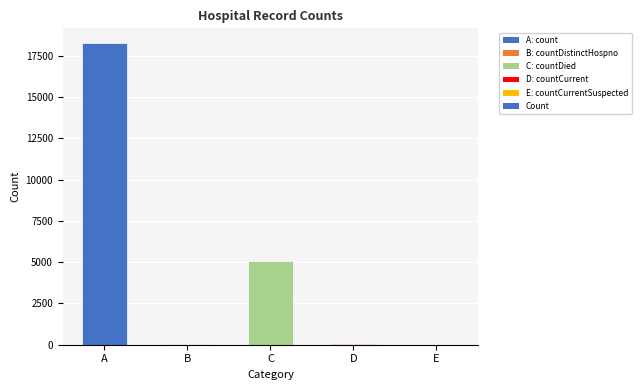

The chart shows a value of 9330 at A. True or false?

False